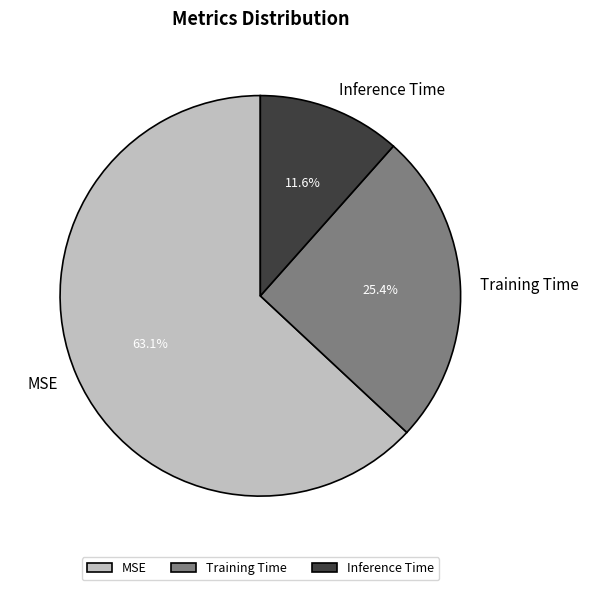

Combined, do Inference Time and Training Time account for over 50%?

No